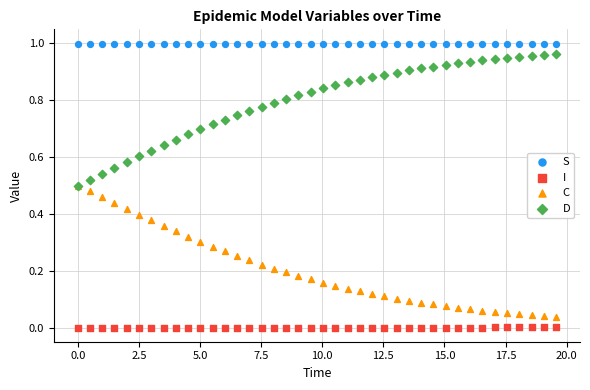

Which series reaches the minimum Y coordinate?

I